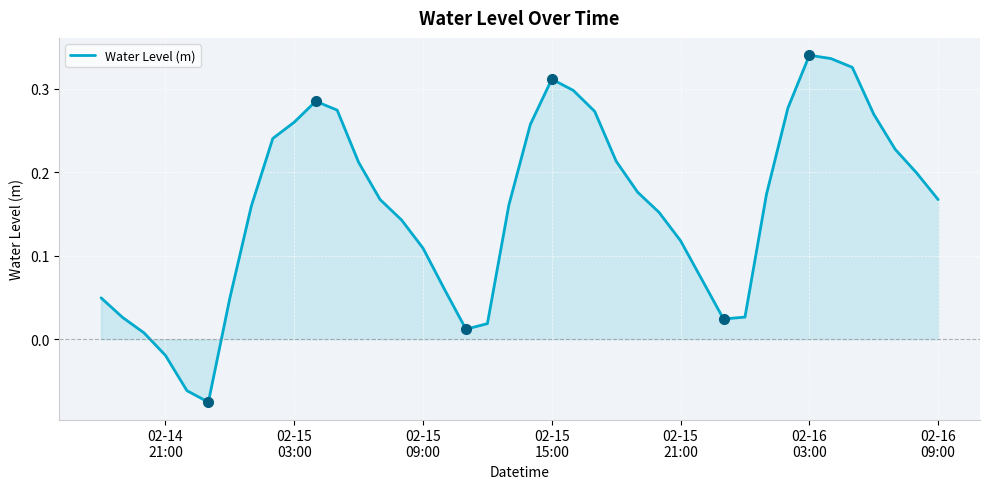

Does the chart have visible grid lines?

Yes